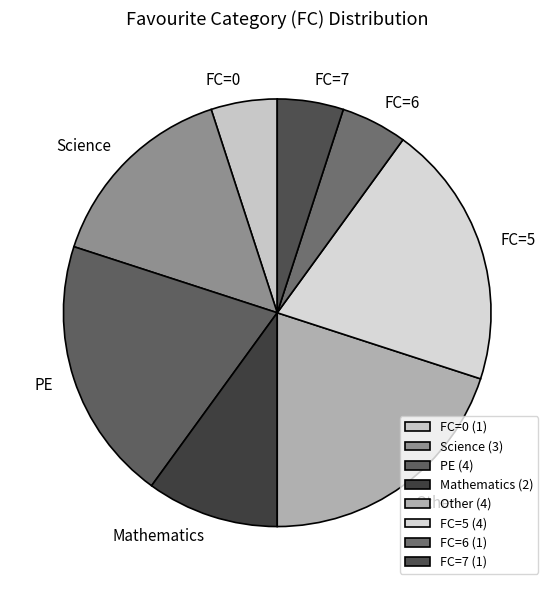

The FC=0 slice represents 5% of the pie. True or false?

True